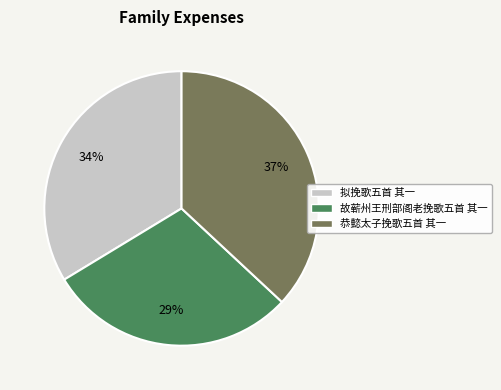

What is the ratio of the value at 恭懿太子挽歌五首 其一 to the value at 拟挽歌五首 其一?

1.1